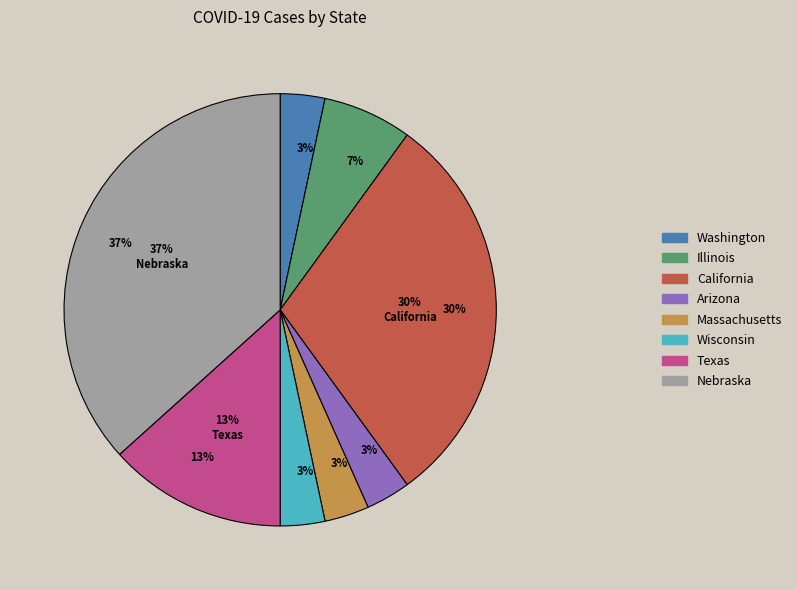

What is the change in value from Illinois to Texas?

+2